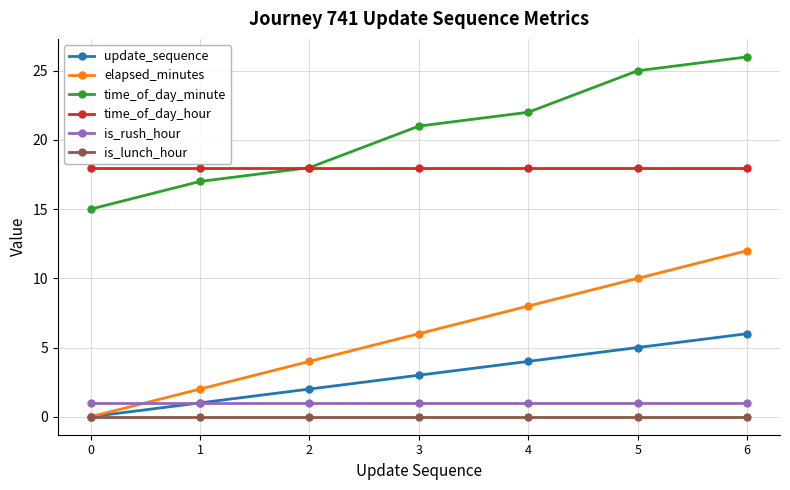

What are all the series names shown in the legend?

update_sequence, elapsed_minutes, time_of_day_minute, time_of_day_hour, is_rush_hour, is_lunch_hour